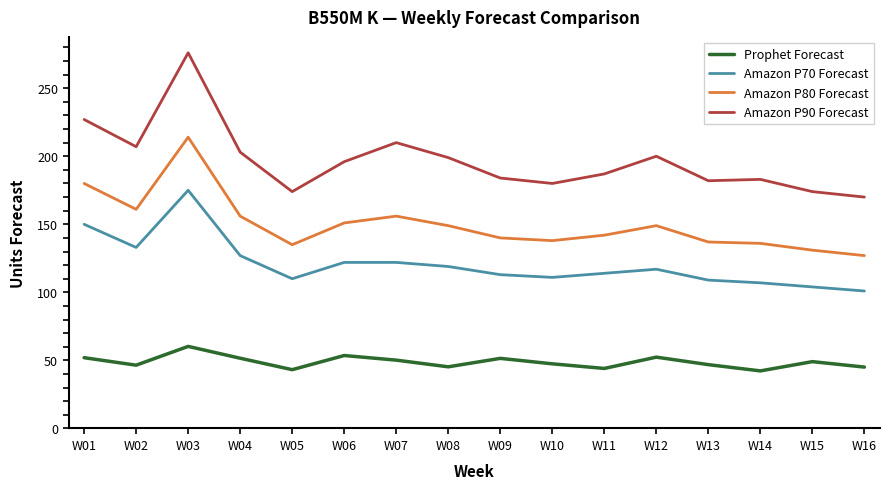

The value of Amazon P90 Forecast at W05 is 112.8. True or false?

False